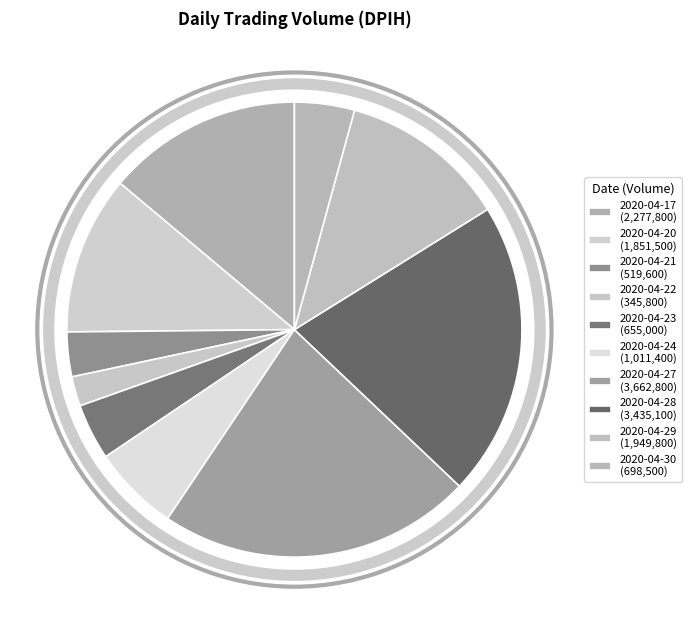

How many slices are in this pie chart?

10